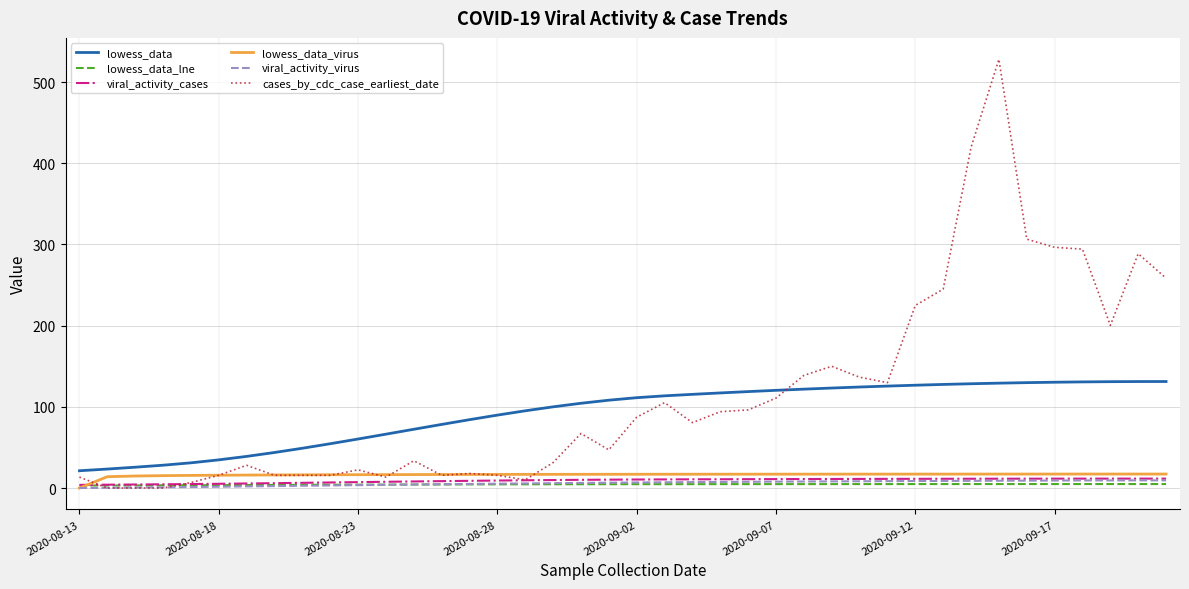

How many series are shown in this chart?

6